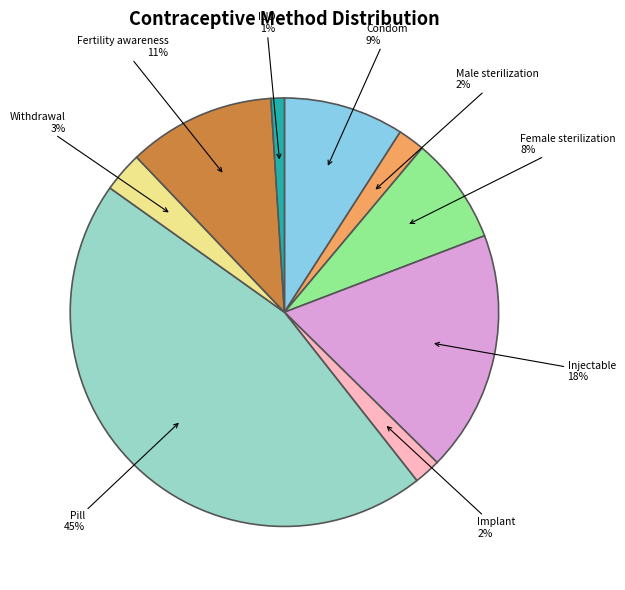

To the nearest percent, what percentage of the pie is Male sterilization?

2%